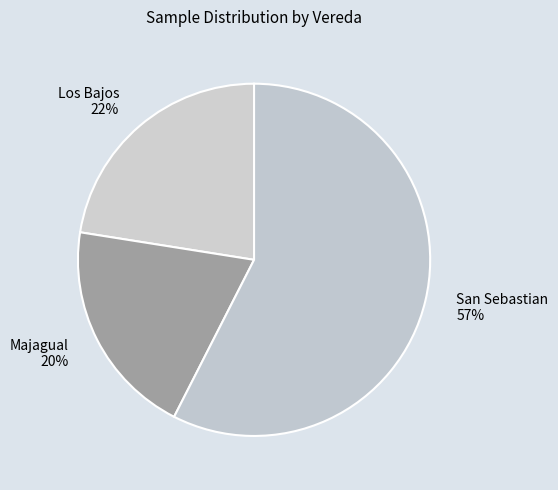

Is the sum of San Sebastian and Los Bajos greater than half?

Yes